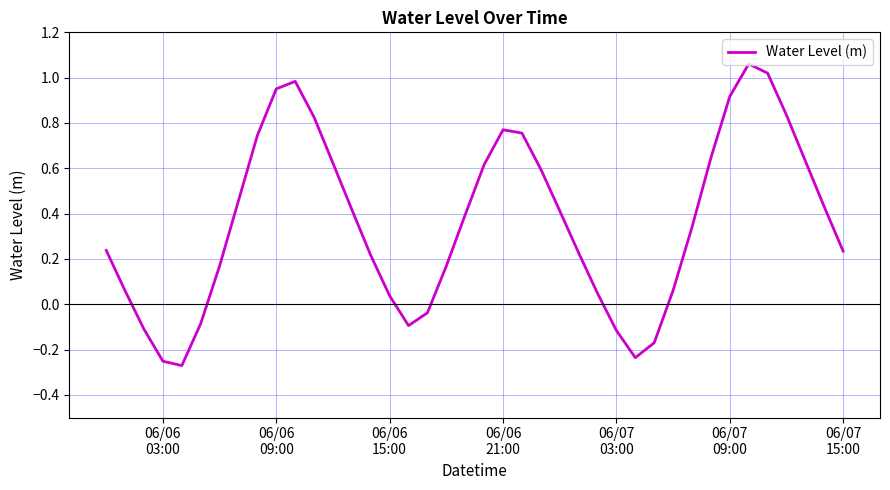

Does the chart display data point markers on the line(s)?

No